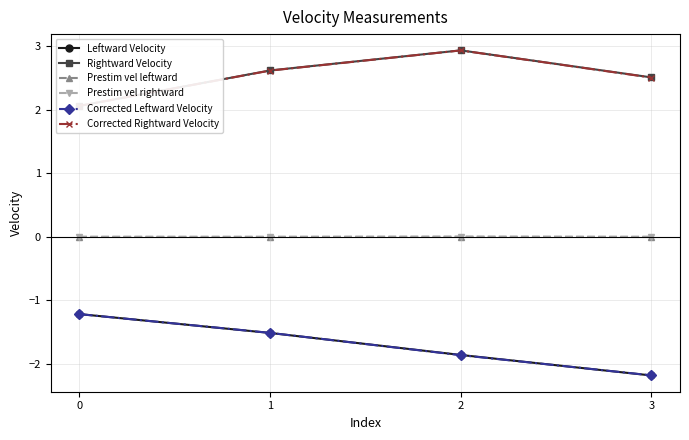

True or false: Corrected Rightward Velocity has more than 1 interior local peaks.

False